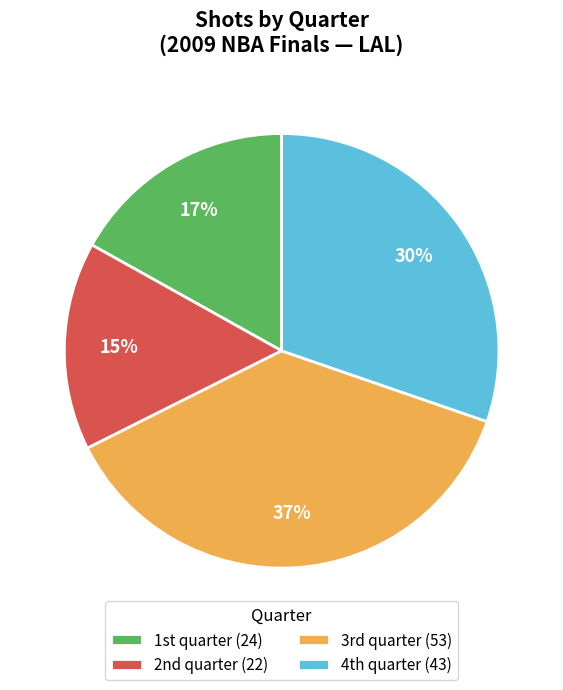

To the nearest percent, what is the difference between the largest and smallest slice percentages?

22%